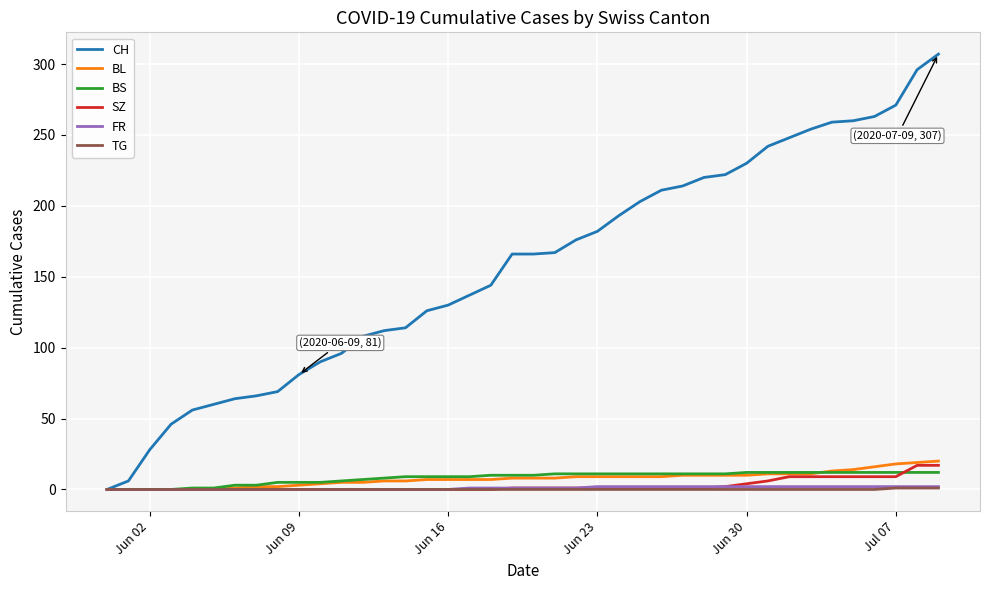

Which series has the largest total across all categories?

CH